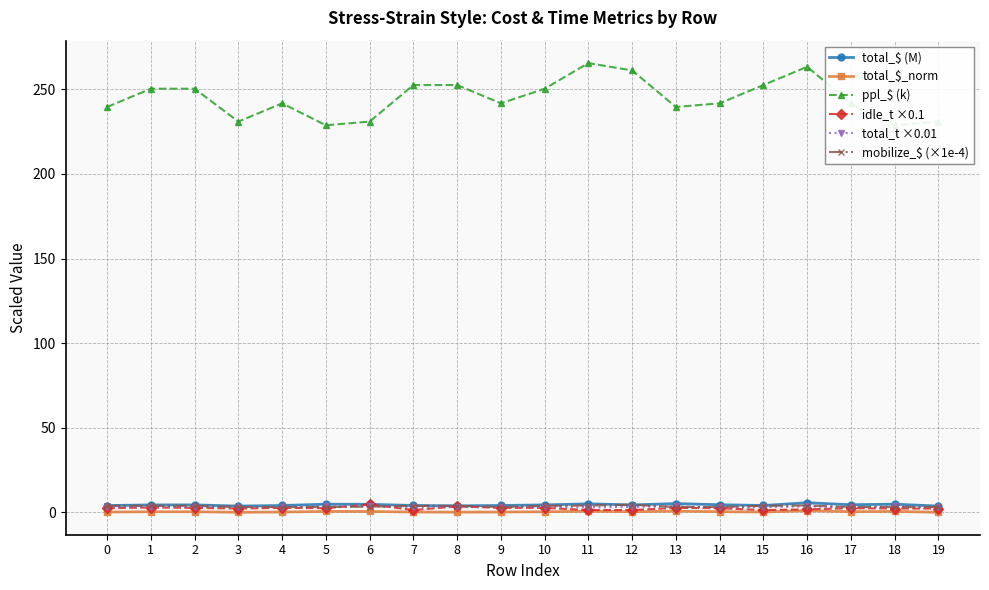

Rank the series by their maximum value, from lowest to highest.

total_$_norm, total_t ×0.01, mobilize_$ (×1e-4), idle_t ×0.1, total_$ (M), ppl_$ (k)